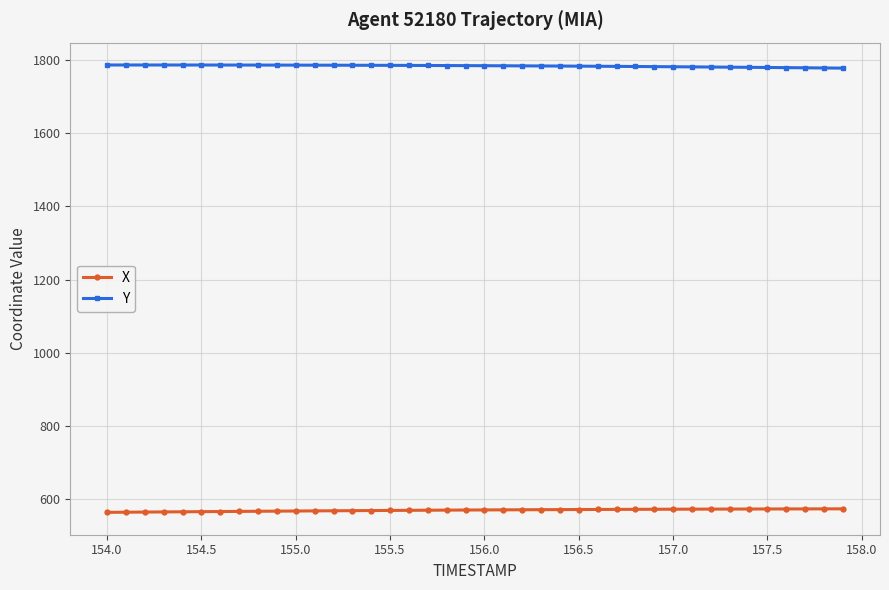

What is the lowest value of the Y series?

1778.0